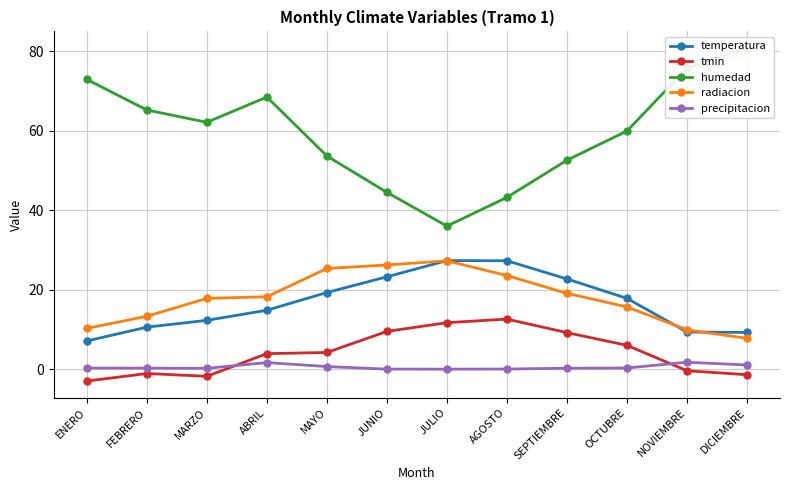

Reading right to left, extract all data points from this chart.

temperatura: DICIEMBRE=9.2	NOVIEMBRE=9.4	OCTUBRE=17.8	SEPTIEMBRE=22.7	AGOSTO=27.3	JULIO=27.3	JUNIO=23.2	MAYO=19.3	ABRIL=14.8	MARZO=12.3	FEBRERO=10.6	ENERO=7.1
tmin: DICIEMBRE=-1.4	NOVIEMBRE=-0.4	OCTUBRE=6.0	SEPTIEMBRE=9.2	AGOSTO=12.6	JULIO=11.7	JUNIO=9.5	MAYO=4.2	ABRIL=3.9	MARZO=-1.8	FEBRERO=-1.1	ENERO=-3.0
humedad: DICIEMBRE=80.8	NOVIEMBRE=75.8	OCTUBRE=60.0	SEPTIEMBRE=52.6	AGOSTO=43.2	JULIO=36.0	JUNIO=44.5	MAYO=53.7	ABRIL=68.5	MARZO=62.1	FEBRERO=65.2	ENERO=72.9
radiacion: DICIEMBRE=7.8	NOVIEMBRE=9.9	OCTUBRE=15.7	SEPTIEMBRE=19.1	AGOSTO=23.6	JULIO=27.3	JUNIO=26.2	MAYO=25.3	ABRIL=18.2	MARZO=17.8	FEBRERO=13.3	ENERO=10.2
precipitacion: DICIEMBRE=1.1	NOVIEMBRE=1.7	OCTUBRE=0.3	SEPTIEMBRE=0.2	AGOSTO=0.0	JULIO=0.0	JUNIO=0.0	MAYO=0.7	ABRIL=1.7	MARZO=0.2	FEBRERO=0.3	ENERO=0.3